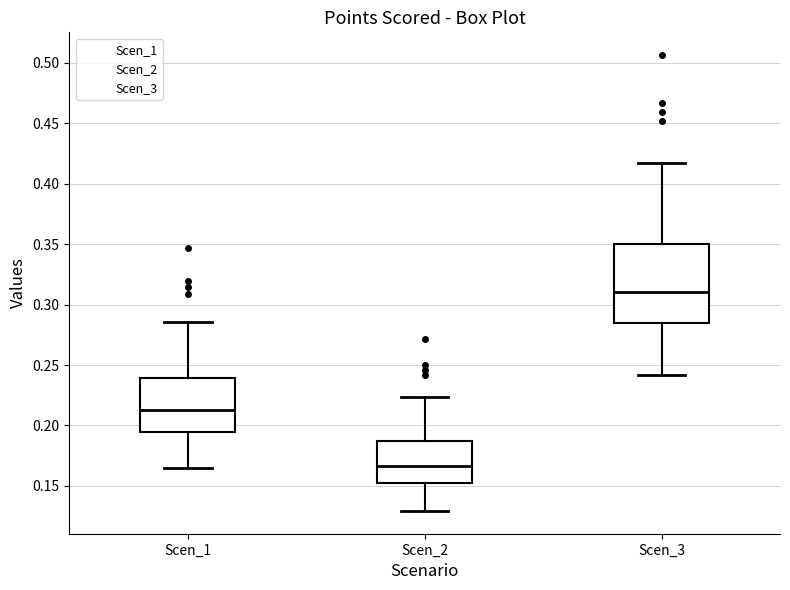

Where does the median line of the box for Scen_3 sit on the y-axis? The values are not printed on the chart, so give them approximately, as read against the axis.

0.310